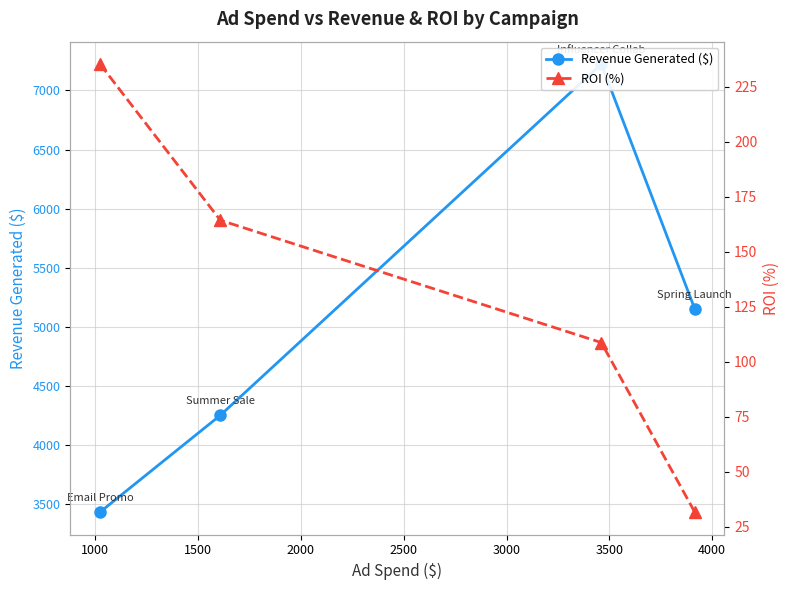

True or false: Revenue Generated ($) and ROI (%) intersect in this chart.

False